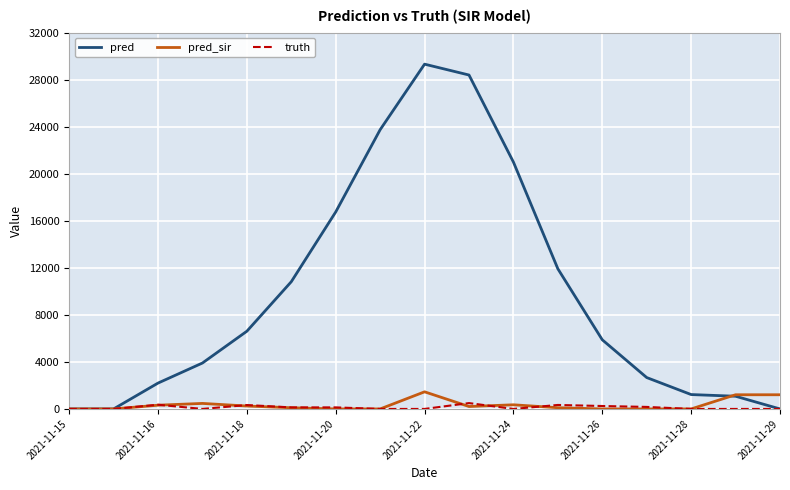

Which series has the largest total across all categories?

pred